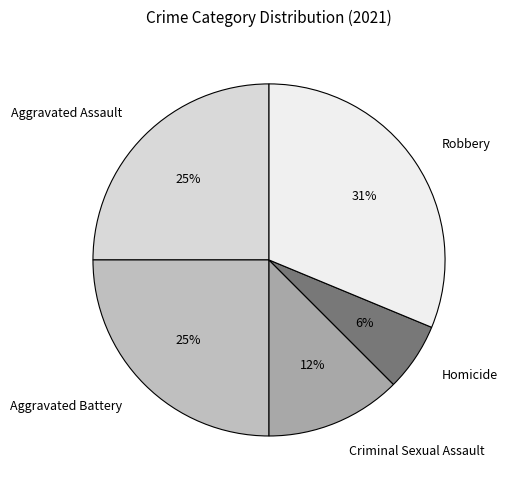

Which has a higher value, Robbery or Aggravated Battery?

Robbery